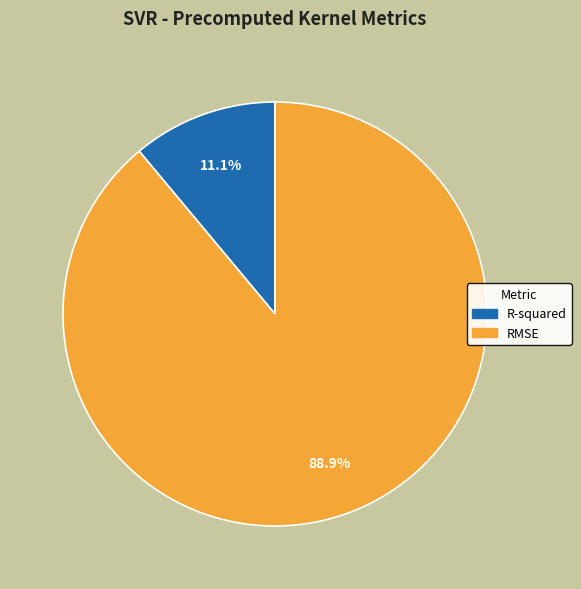

To the nearest percent, what is the difference between the R-squared and RMSE slice percentages?

78%